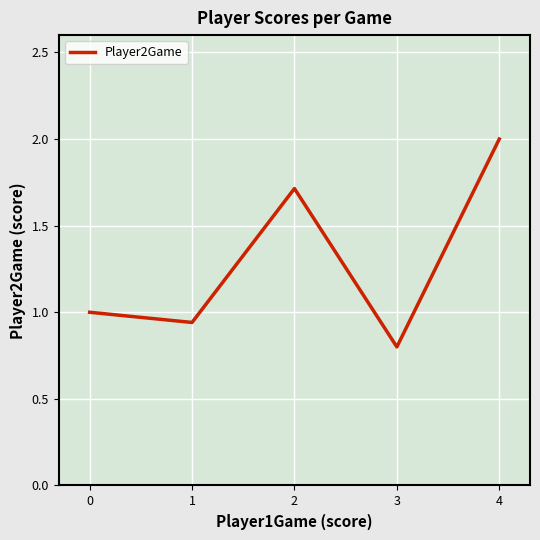

The chart shows a value of 1.0 at 0. True or false?

True